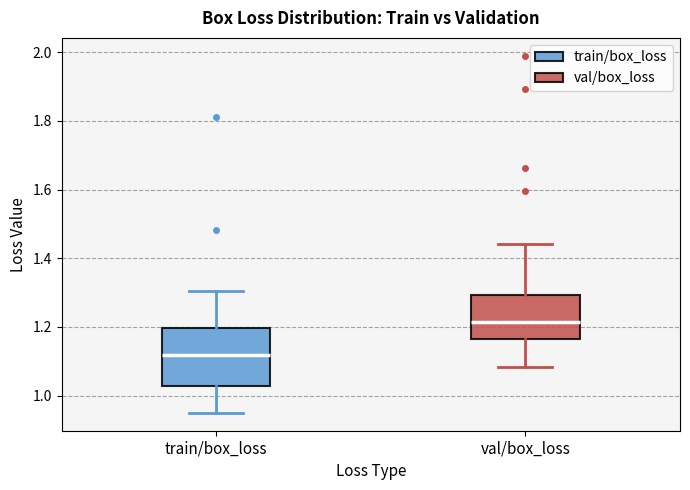

Reading left to right, read every box against the y-axis: the position of its median line, the range the box covers, and the ends of its whiskers. The values are not printed on the chart, so give them approximately, as read against the axis.

train/box_loss: median 1.12, box 1.02 to 1.20, whiskers 0.94 to 1.30
val/box_loss: median 1.22, box 1.16 to 1.30, whiskers 1.08 to 1.44